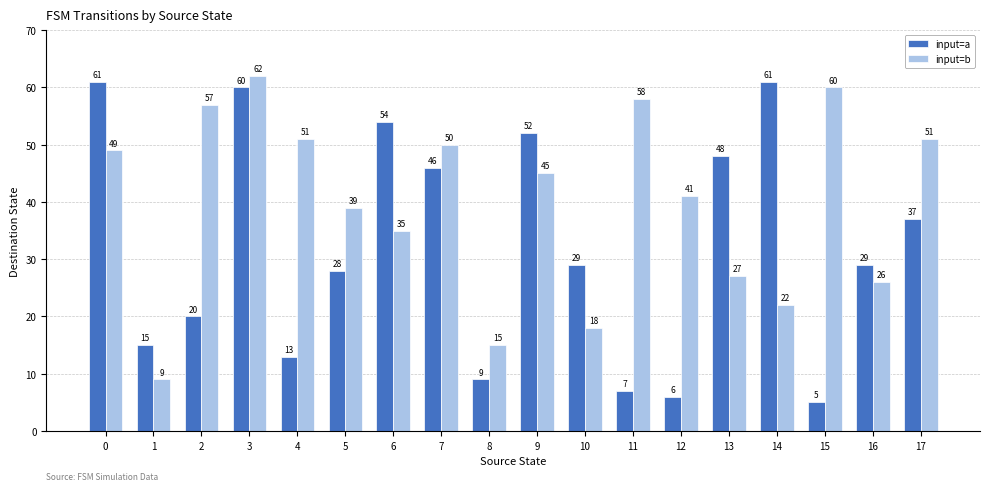

How many groups of bars are there?

18